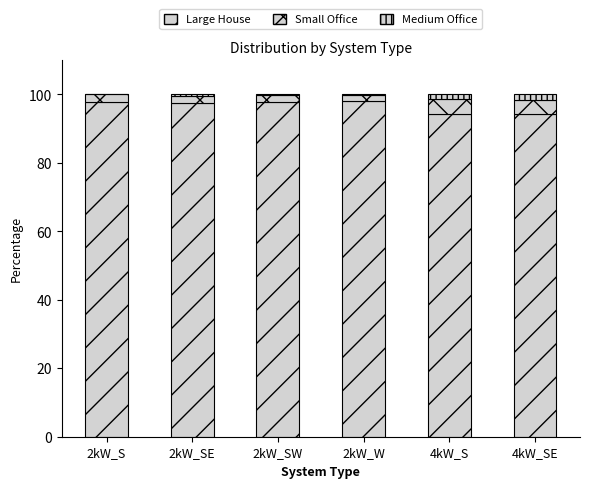

What is the sum of the Small Office values at 2kW_SE and 4kW_SE?

6.2